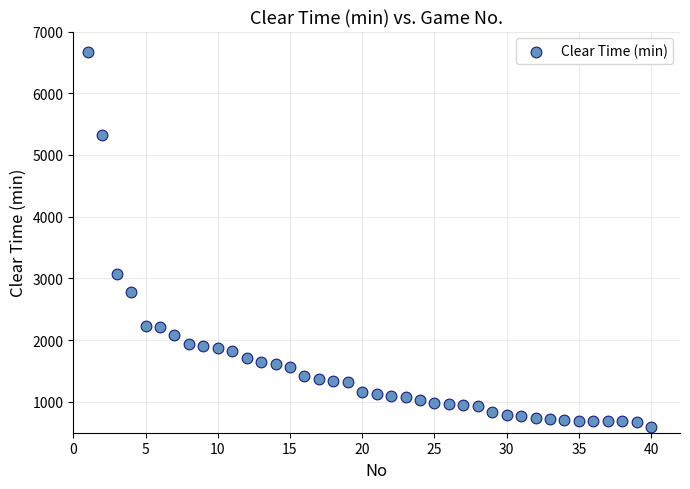

What Y value in the scatter plot is closest to 3633?

3076